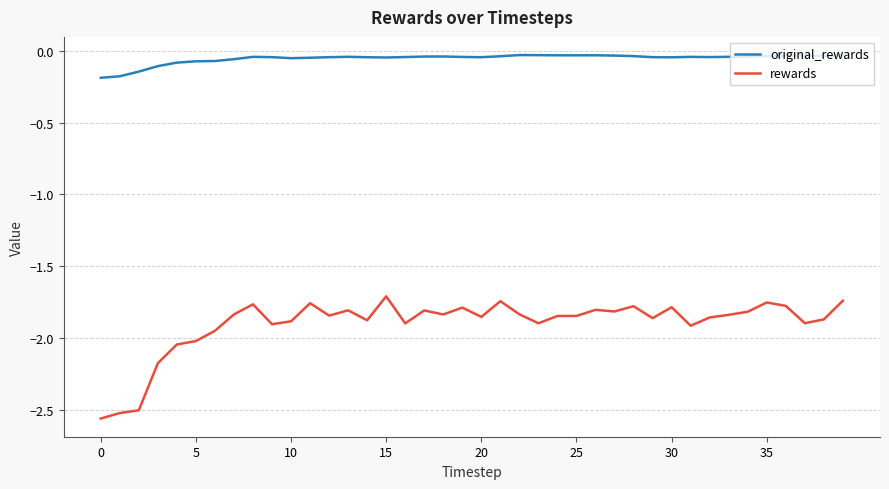

List the series in order of their overall mean, highest first.

original_rewards, rewards